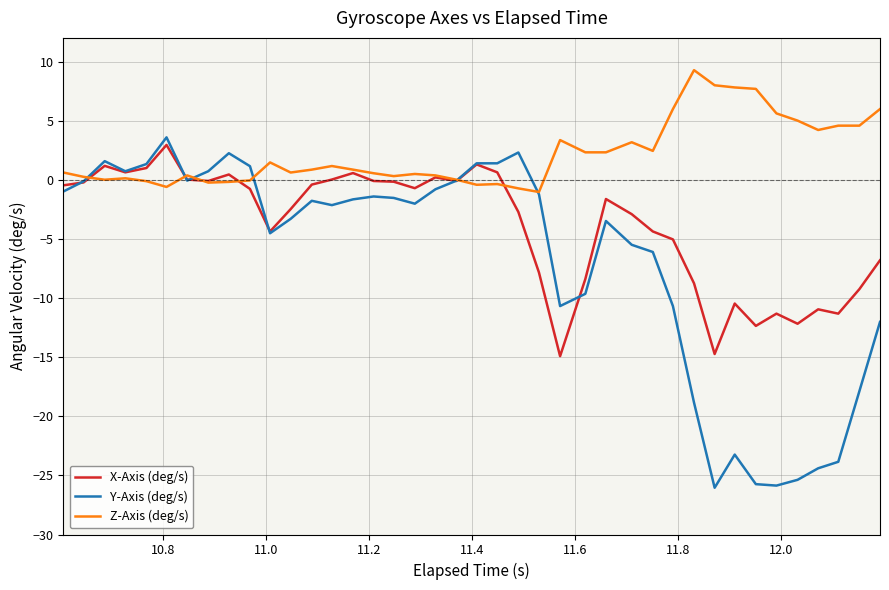

How many intersections are there between Z-Axis (deg/s) and Y-Axis (deg/s)?

6